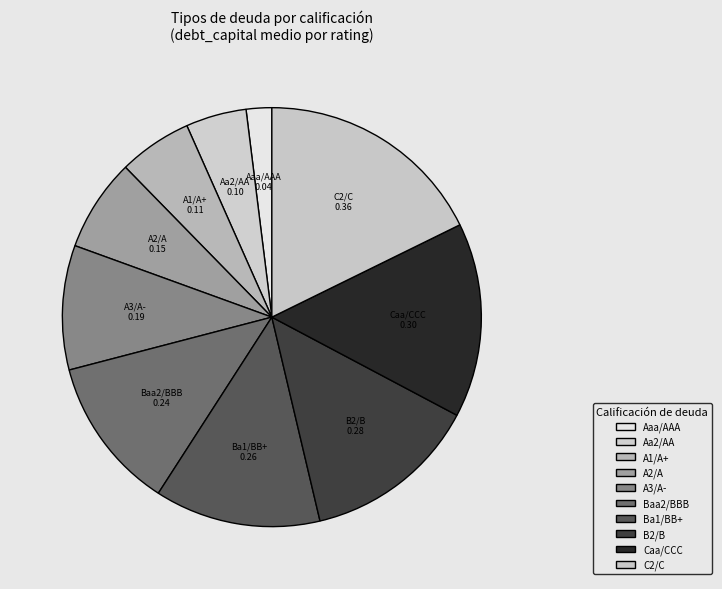

Is the sum of Aaa/AAA and A3/A- greater than half?

No